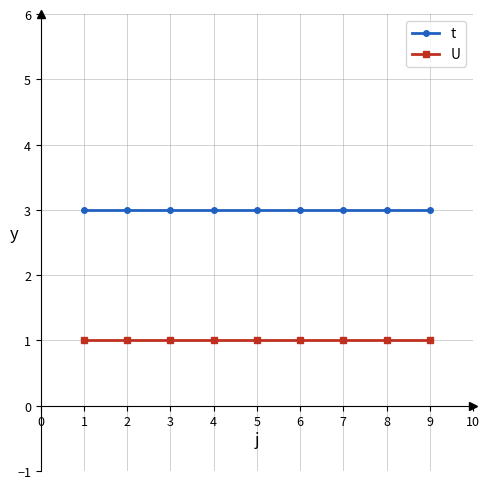

What is the value of the t point at the 9th from the left?

3